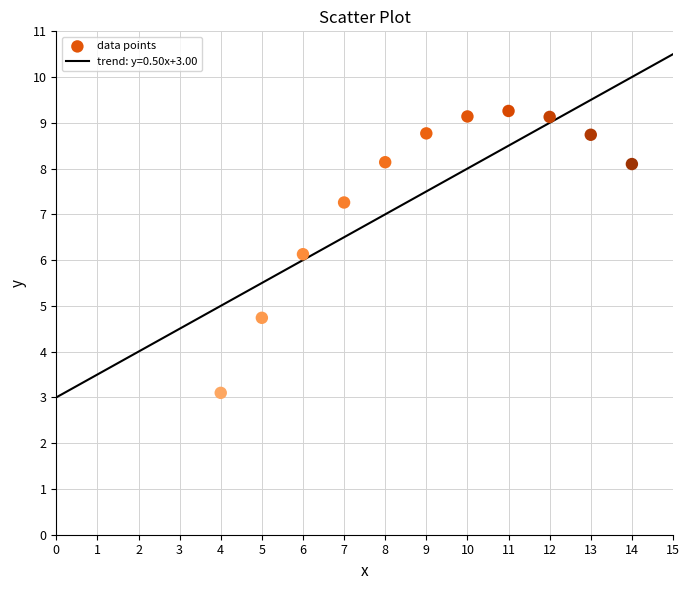

What Y value in the scatter plot is closest to 6?

6.1